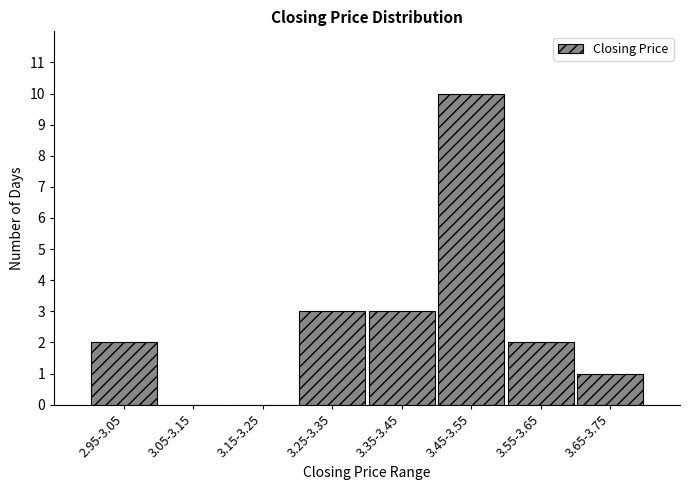

Reading right to left, what are all the values shown in this chart?

3.65-3.75=1	3.55-3.65=2	3.45-3.55=10	3.35-3.45=3	3.25-3.35=3	3.15-3.25=0	3.05-3.15=0	2.95-3.05=2